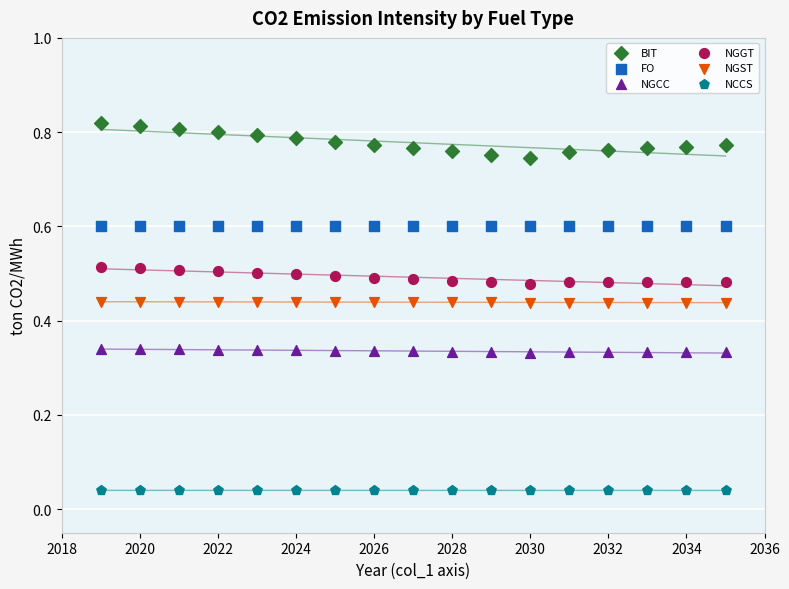

What are all the series names shown in the legend?

BIT, FO, NGCC, NGGT, NGST, NCCS